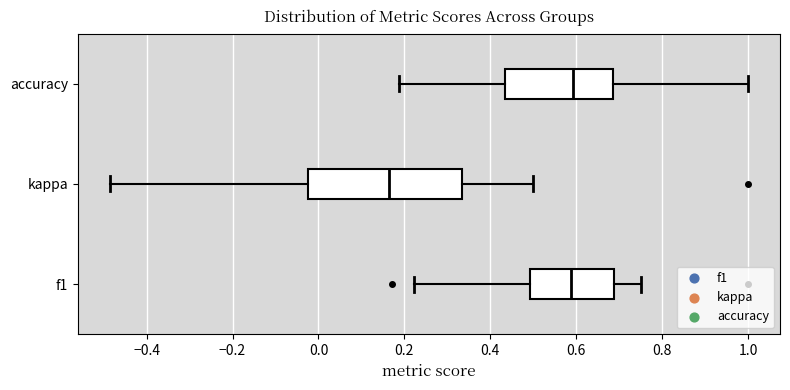

Where is the left edge of the box for f1 on the x-axis? The values are not printed on the chart, so give them approximately, as read against the axis.

0.50